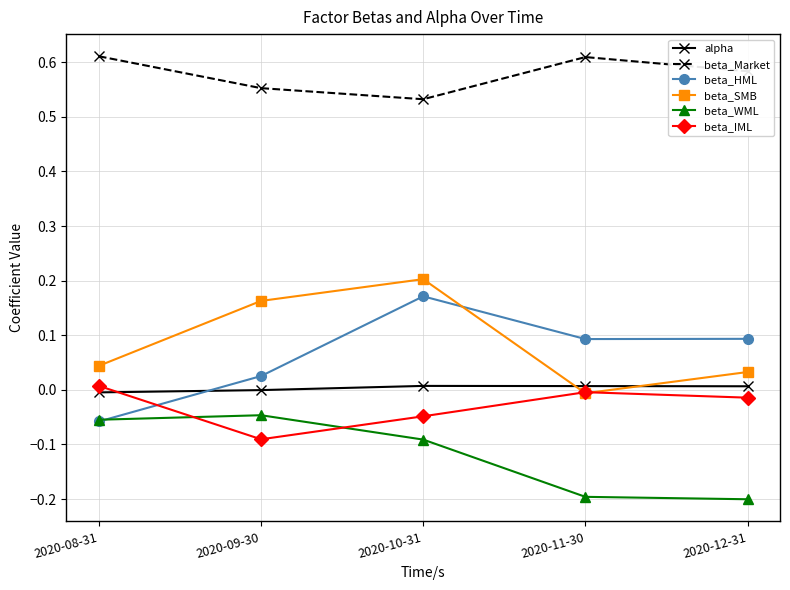

Which series has the widest spread of values?

beta_HML